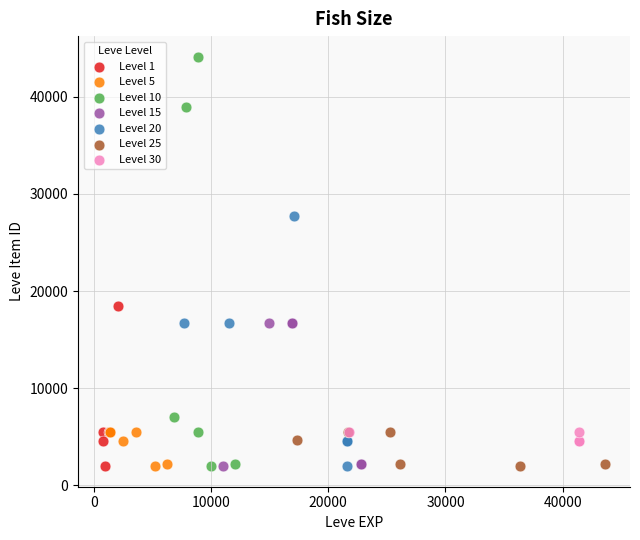

Which series contains the highest Y value?

Level 10